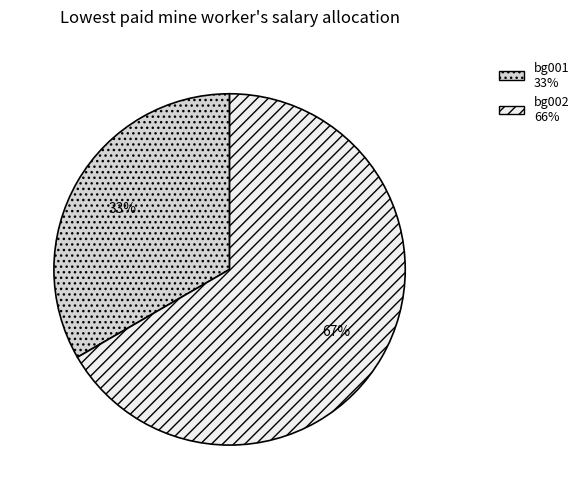

The bg002 slice represents 73% of the pie. True or false?

False